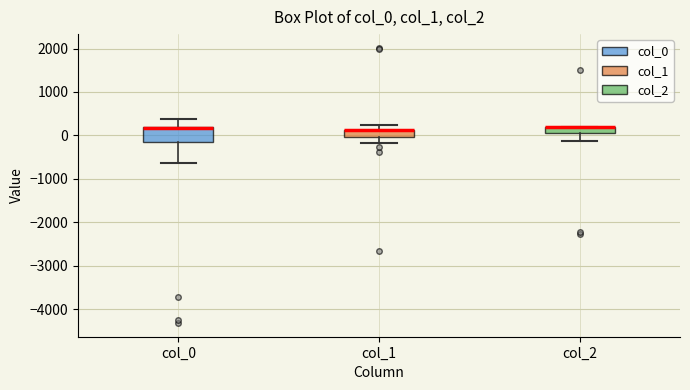

Where does the upper whisker of the box for col_1 end on the y-axis? The values are not printed on the chart, so give them approximately, as read against the axis.

200